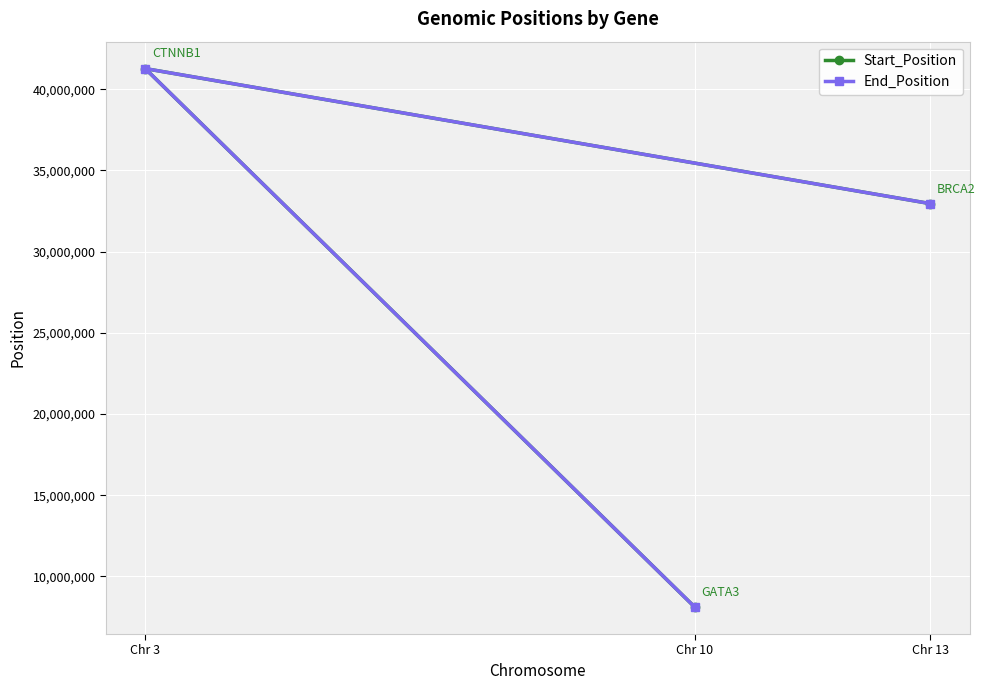

How many Start_Position values are between 8115721 and 41266136?

3